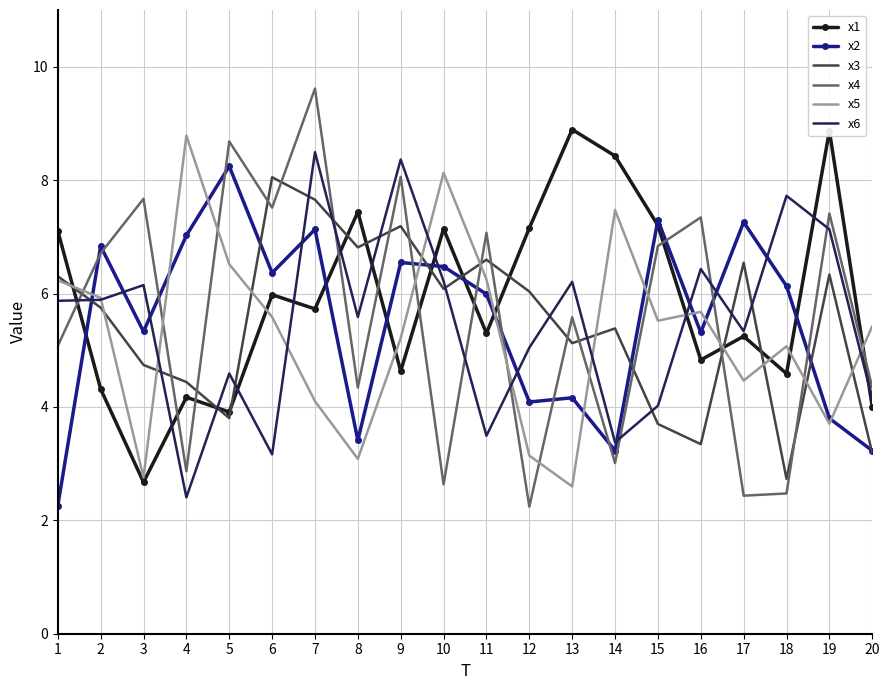

At which category is the sum across all series the highest?

7